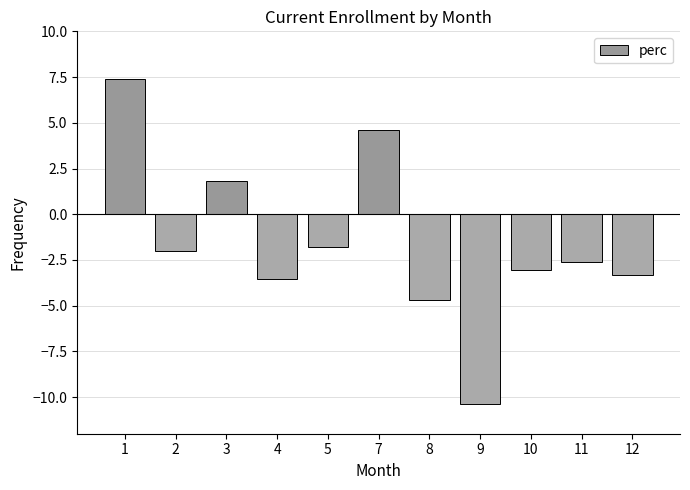

Reading left to right, transcribe all the data shown in this chart.

7.4	-2.0	1.8	-3.5	-1.8	4.6	-4.7	-10.4	-3.1	-2.6	-3.3